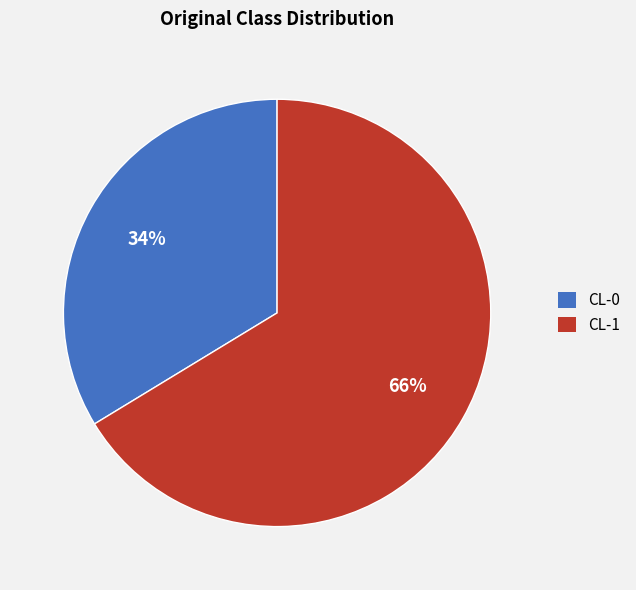

How many slices are in this pie chart?

2